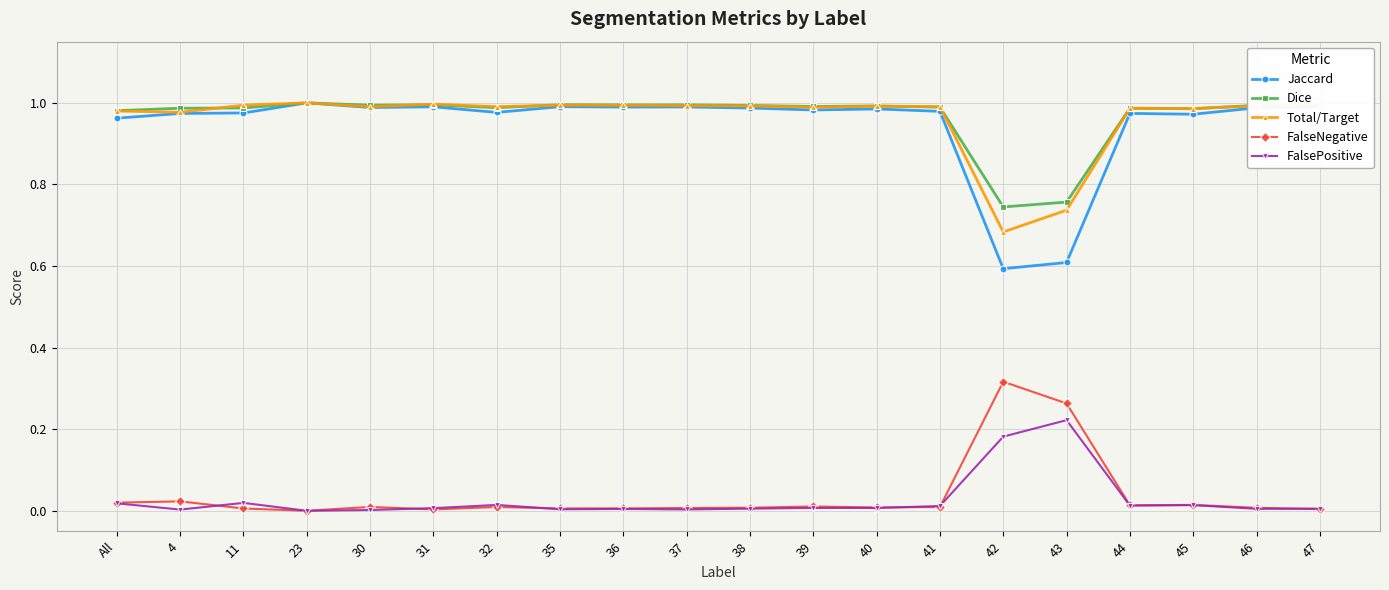

True or false: Total/Target and FalsePositive intersect in this chart.

False